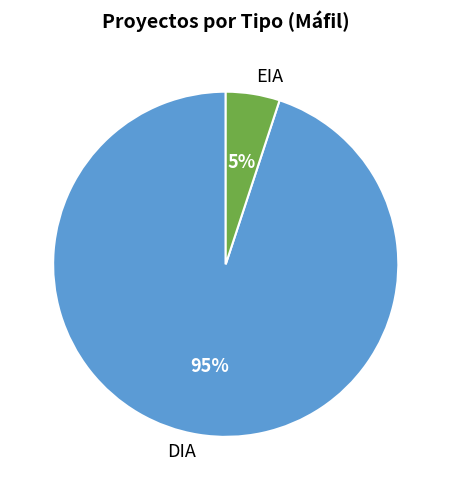

Is it true that DIA is 95% of the pie?

True